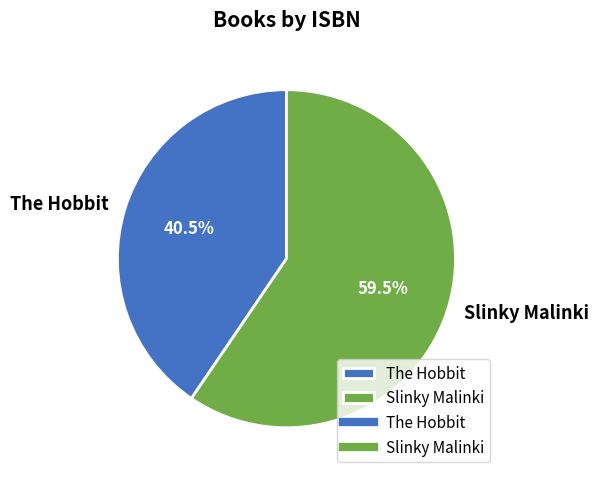

Which has a higher value, The Hobbit or Slinky Malinki?

Slinky Malinki